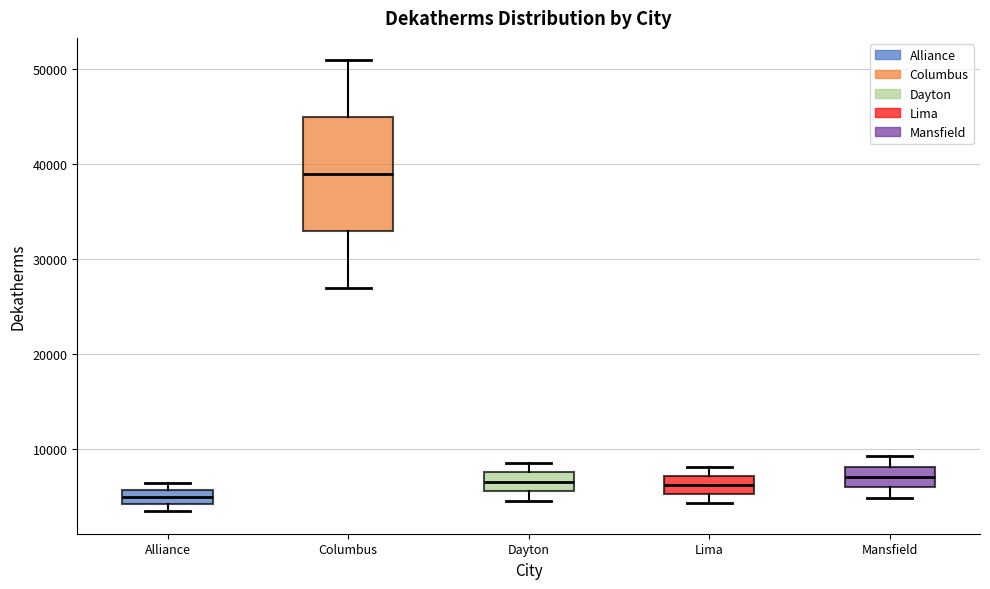

Where does the median line of the box for Dayton sit on the y-axis? The values are not printed on the chart, so give them approximately, as read against the axis.

7000